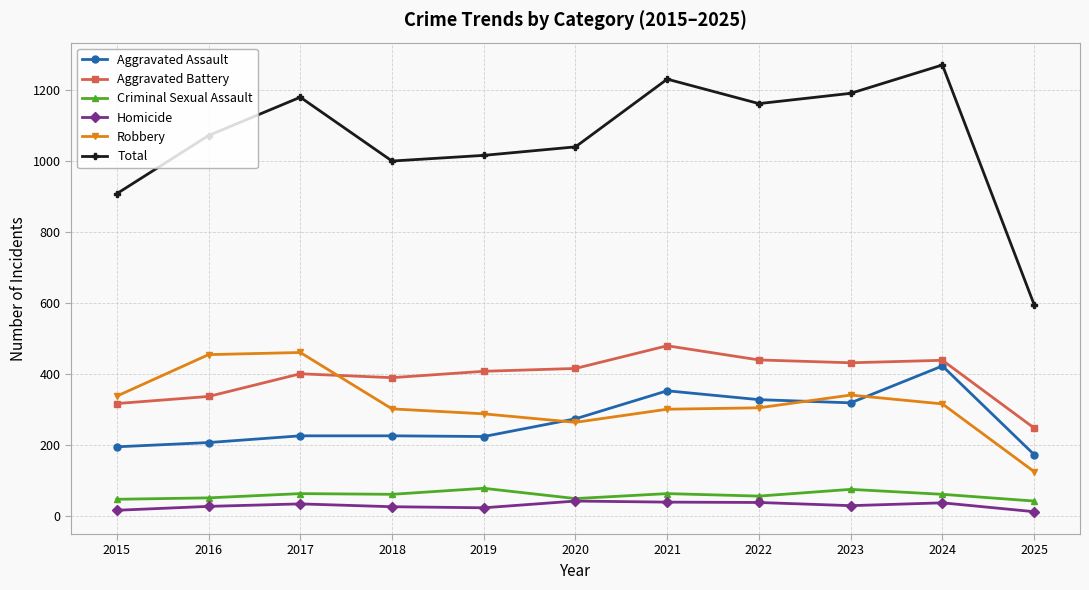

True or false: Criminal Sexual Assault has more than 0 points higher than both neighbors.

True